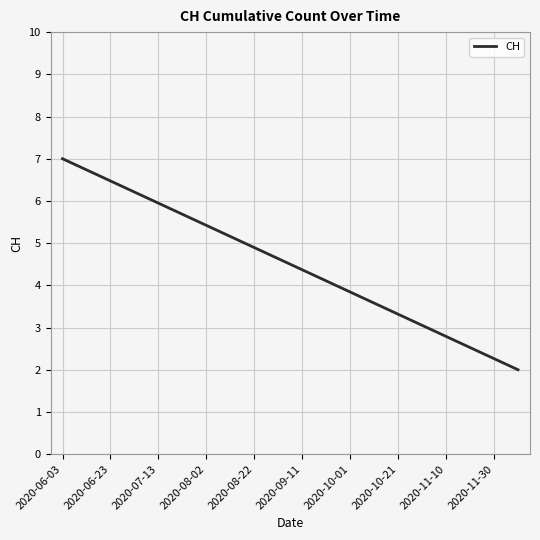

True or false: the data has more than 2 interior local peaks.

False